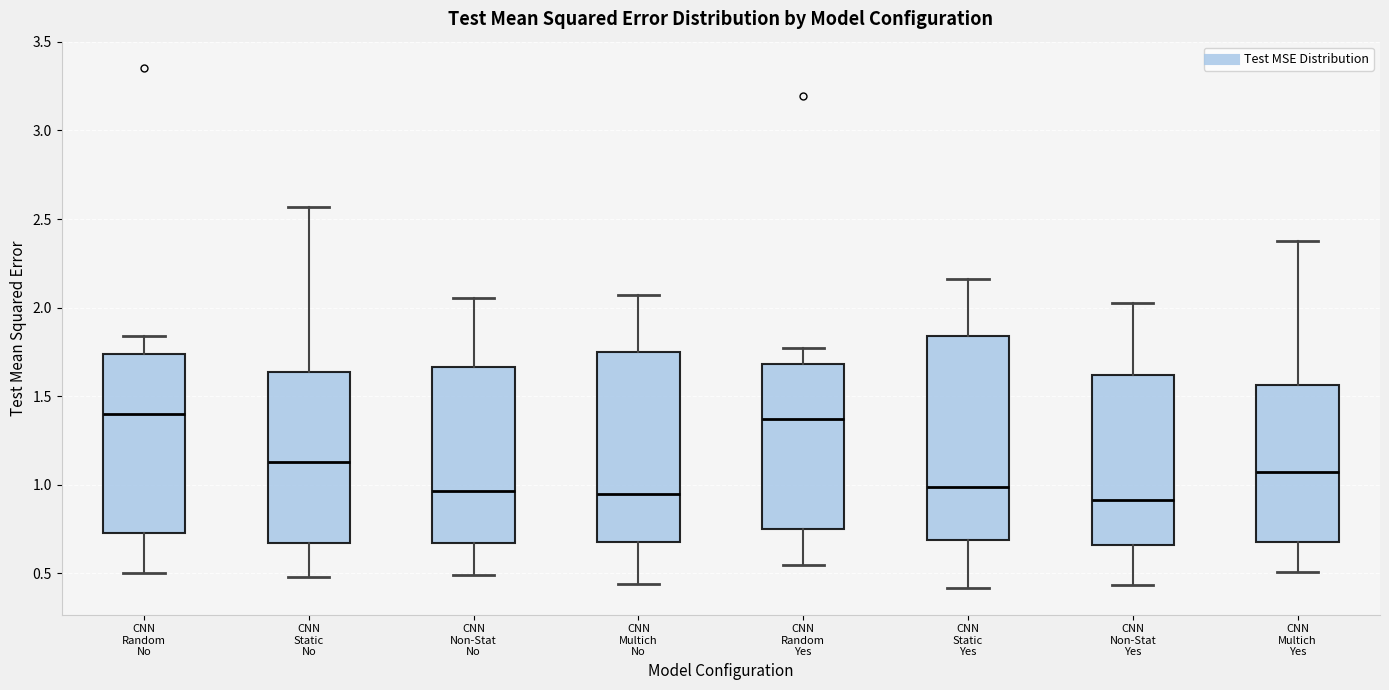

Which box is the tallest, from its lower edge to its upper edge?

CNN Static Yes